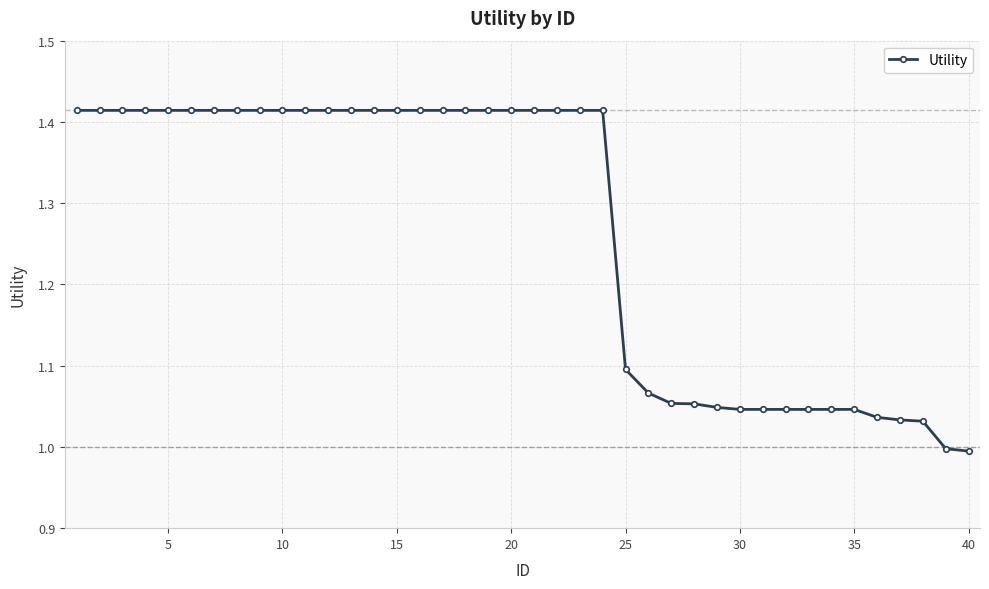

How many lines are shown in the chart?

1